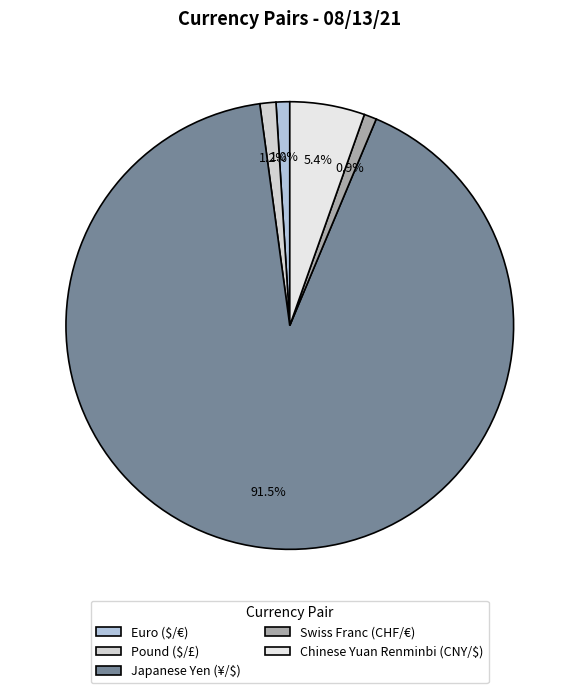

Is the sum of Pound ($/£) and Swiss Franc (CHF/€) greater than half?

No